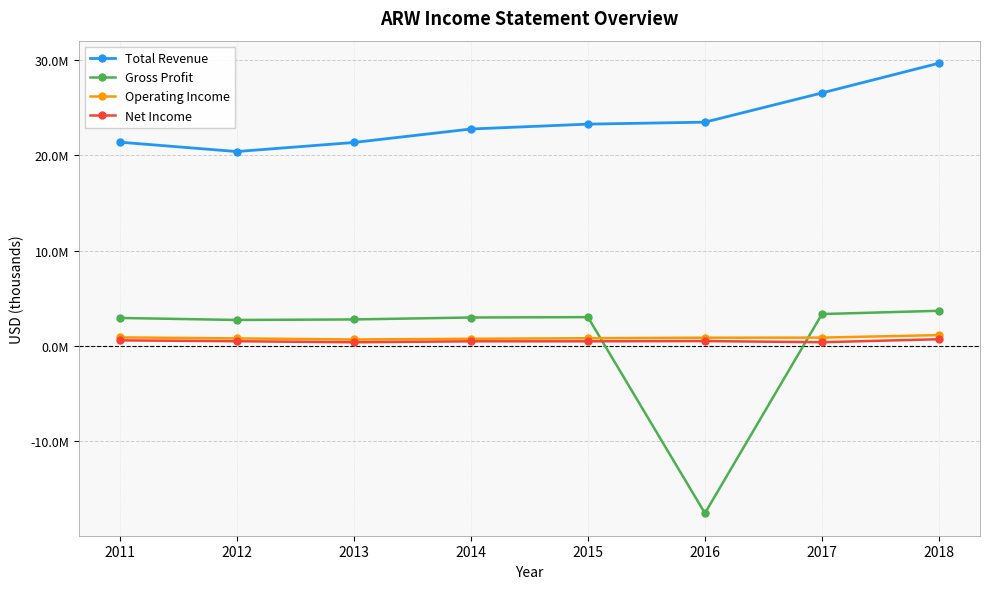

What is the minimum value for Operating Income?

689200